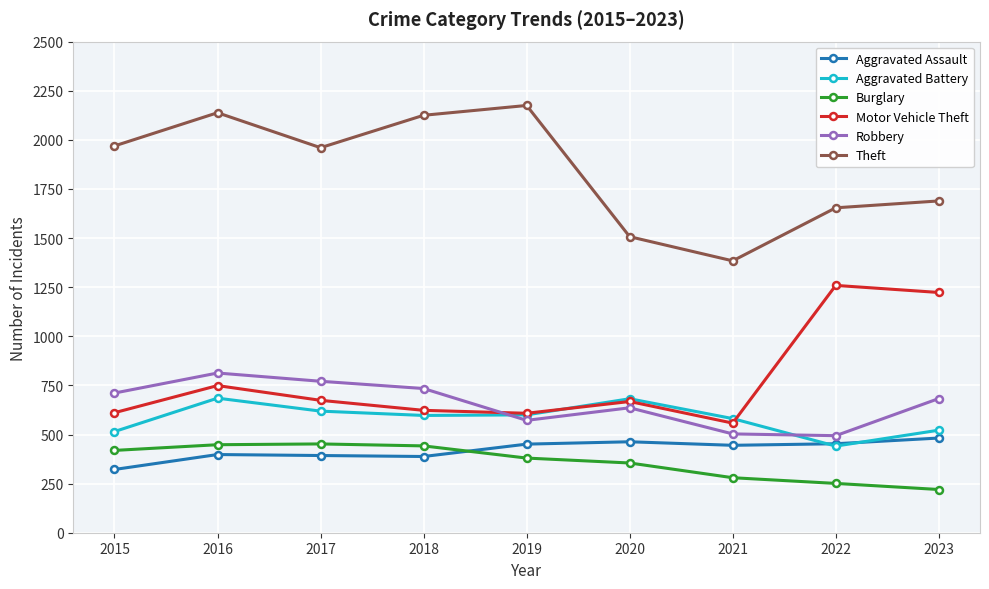

At how many categories does at least one series exceed 633?

9